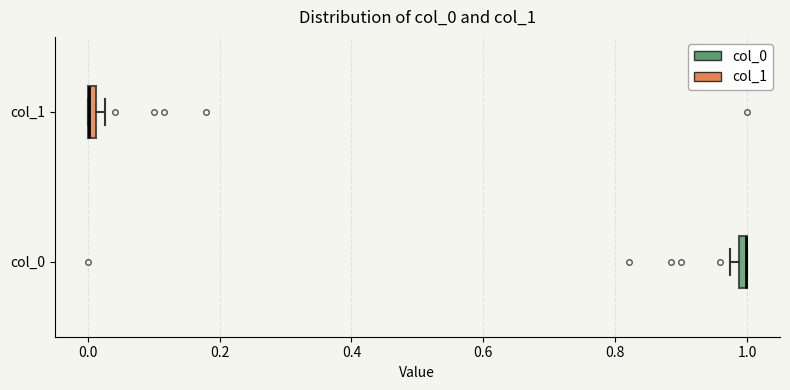

Where is the right edge of the box for col_0 on the x-axis? The values are not printed on the chart, so give them approximately, as read against the axis.

1.00